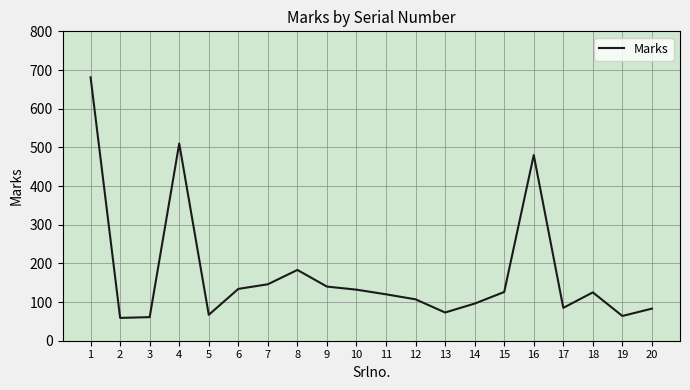

What is the sum of the values at 1 and 13?

754